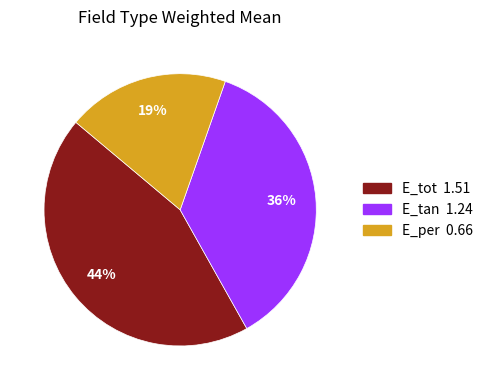

Do E_tan and E_per together represent more than half of the pie?

Yes